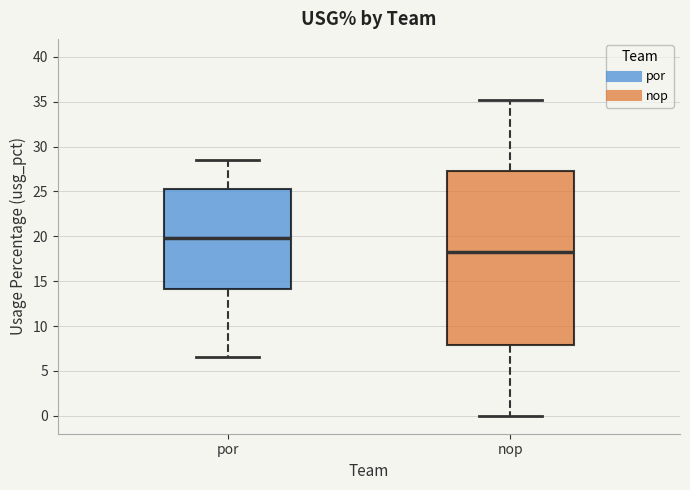

Which box is the tallest, from its lower edge to its upper edge?

nop